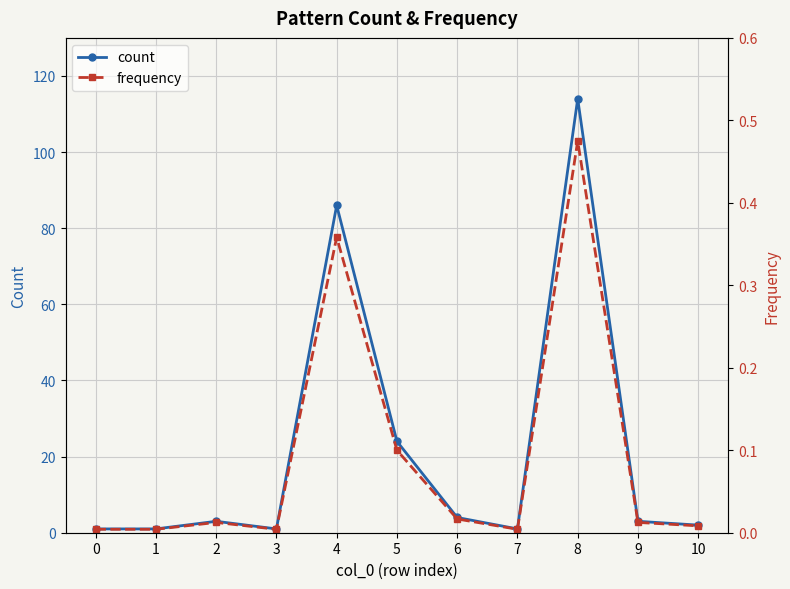

How many values in the count series are below 3?

5